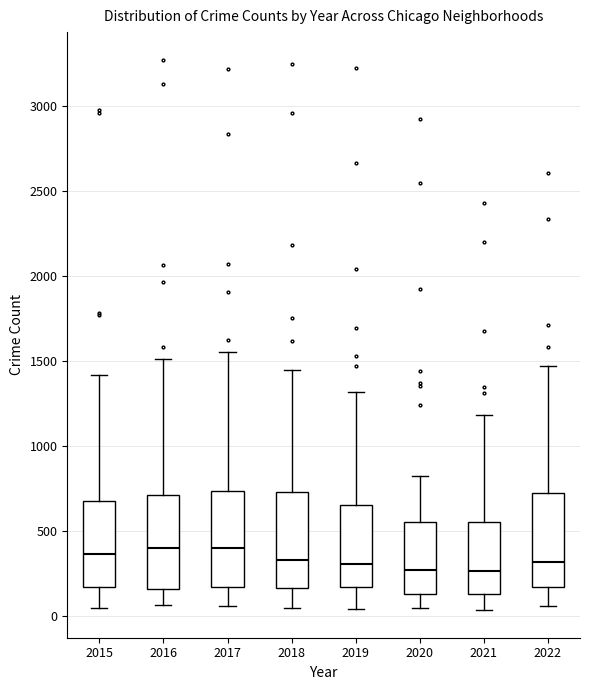

Where is the upper edge of the box at x = 2016 on the y-axis? The values are not printed on the chart, so give them approximately, as read against the axis.

700